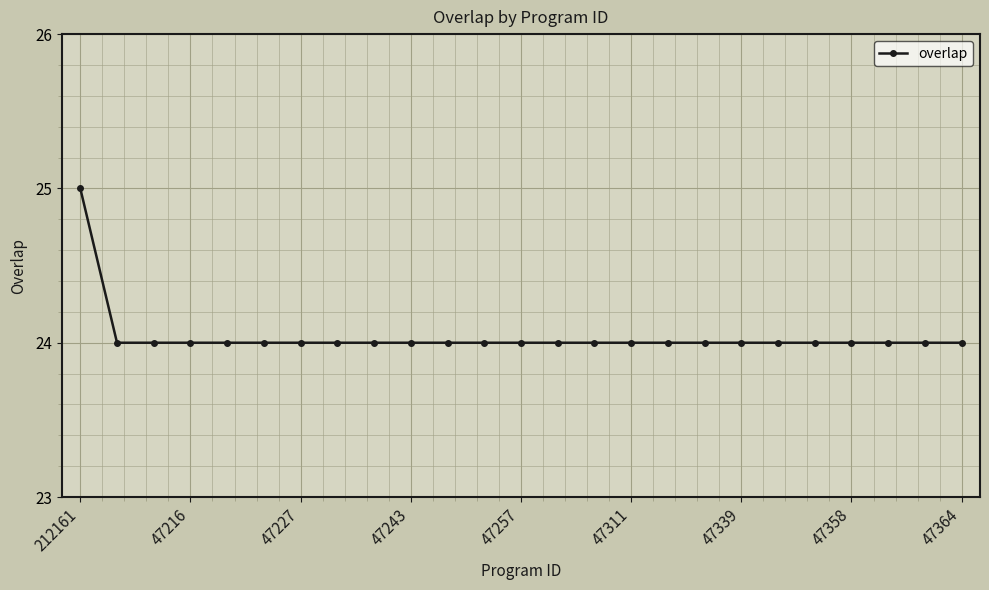

What is the sum of all values?

601